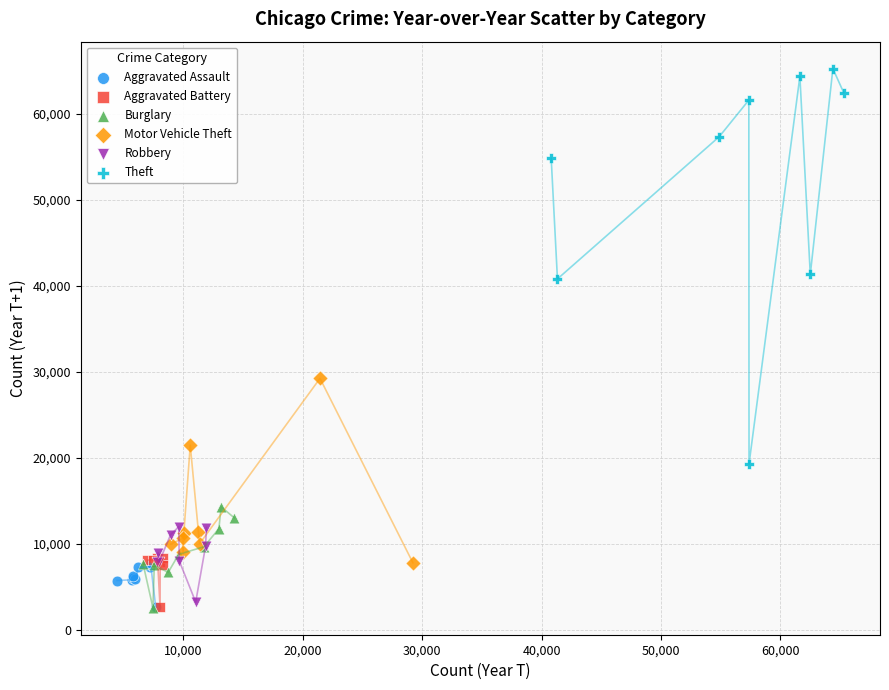

Which series contains the highest Y value?

Theft